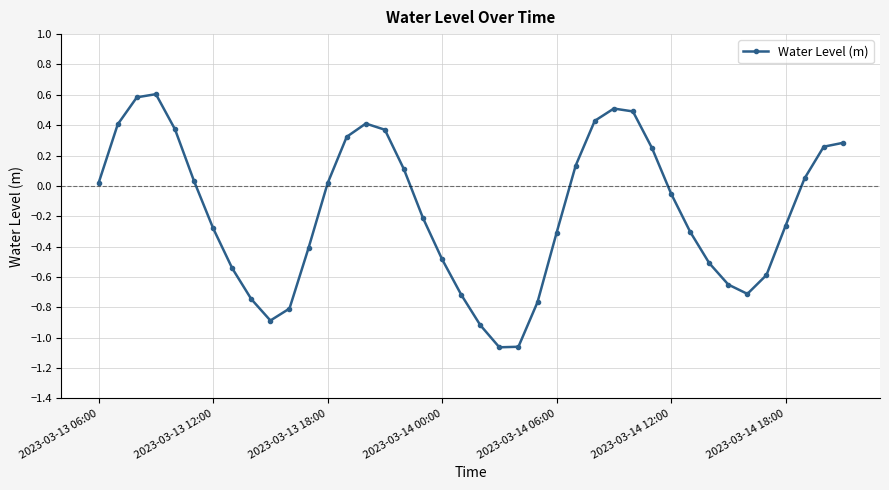

What is the difference between the maximum and minimum values?

1.7